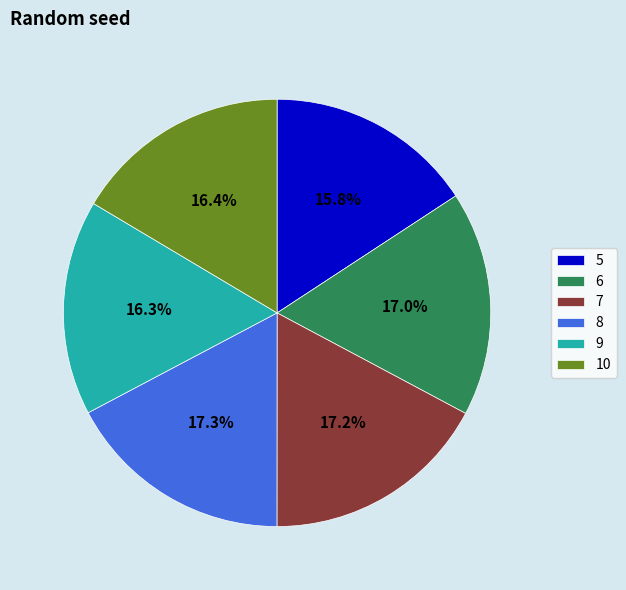

What is the ratio of the value at 8 to the value at 6?

1.0